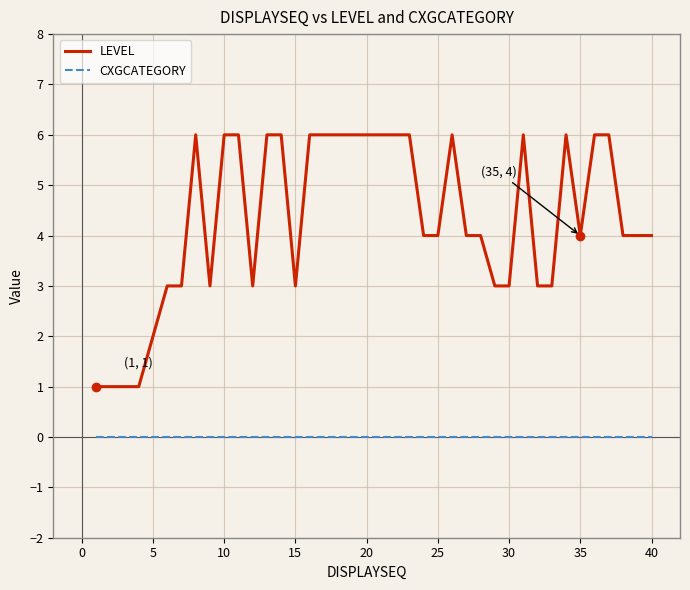

Rank the series by their maximum value, from highest to lowest.

LEVEL, CXGCATEGORY